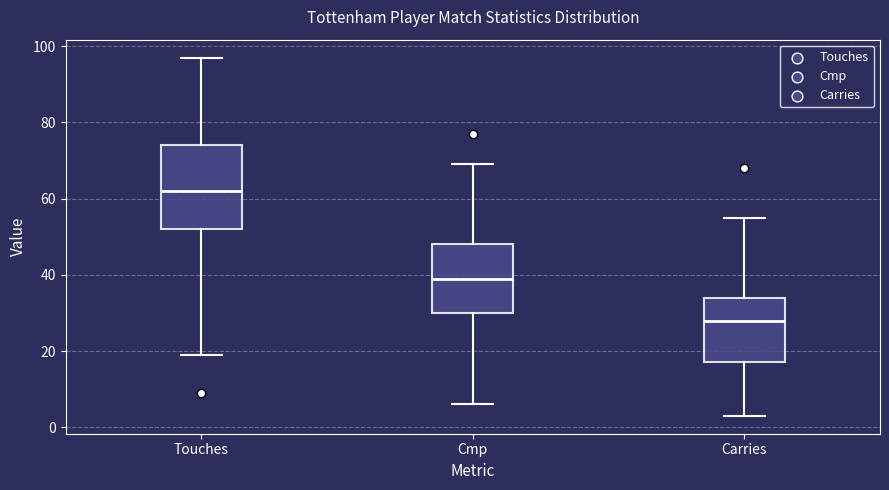

Which box is the tallest, from its lower edge to its upper edge?

Touches